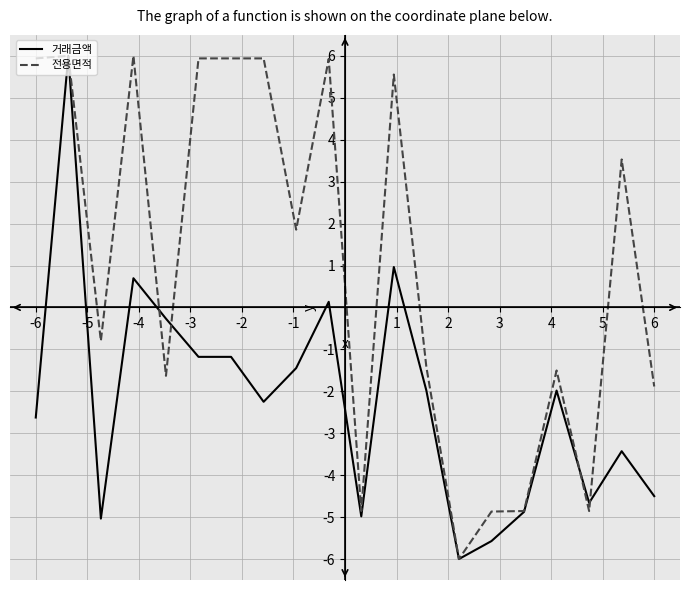

Which series has the largest total across all categories?

전용면적